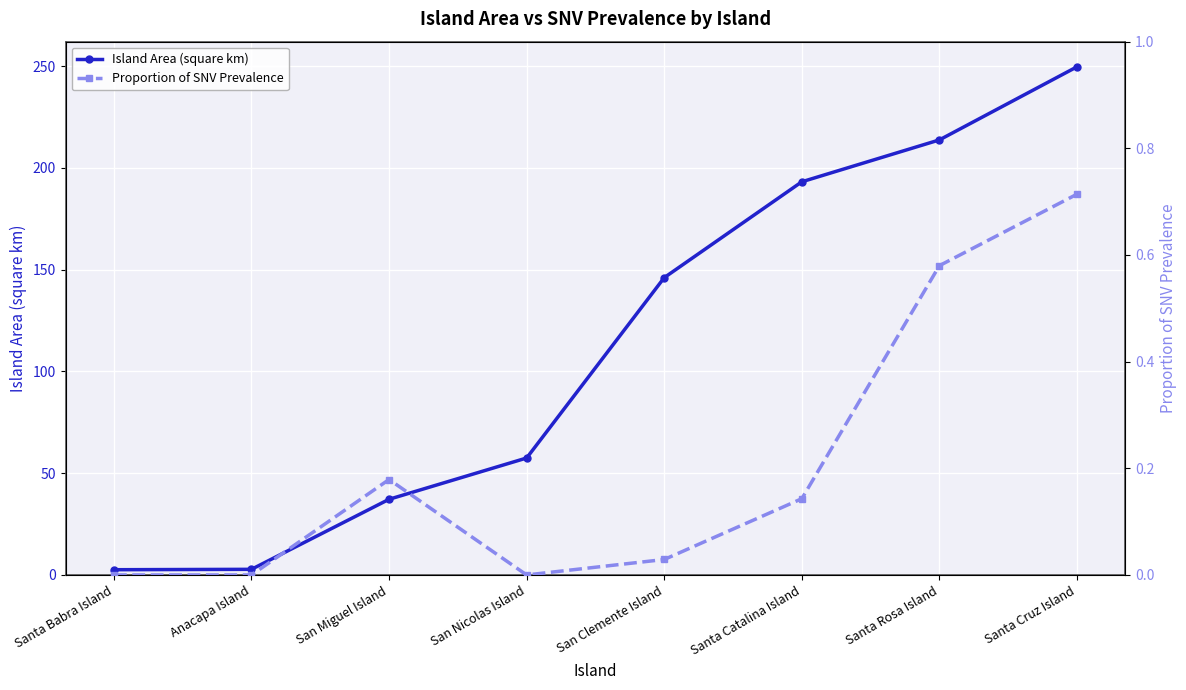

Does the chart display data point markers on the line(s)?

Yes